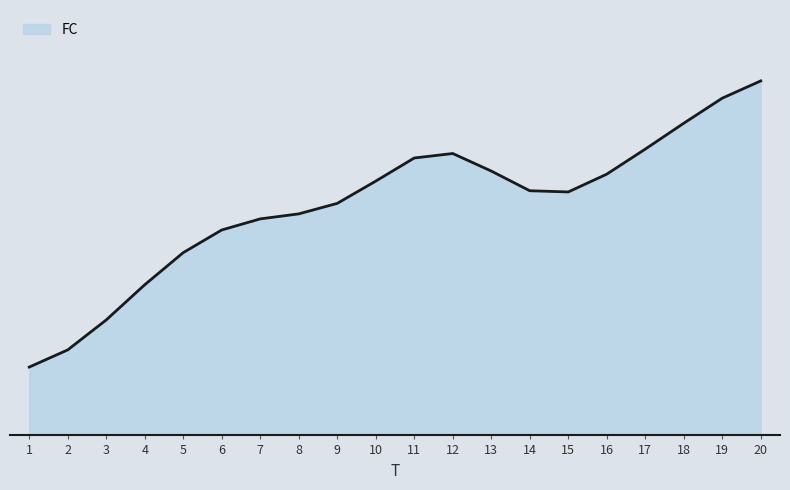

Does the chart display data point markers on the line(s)?

No